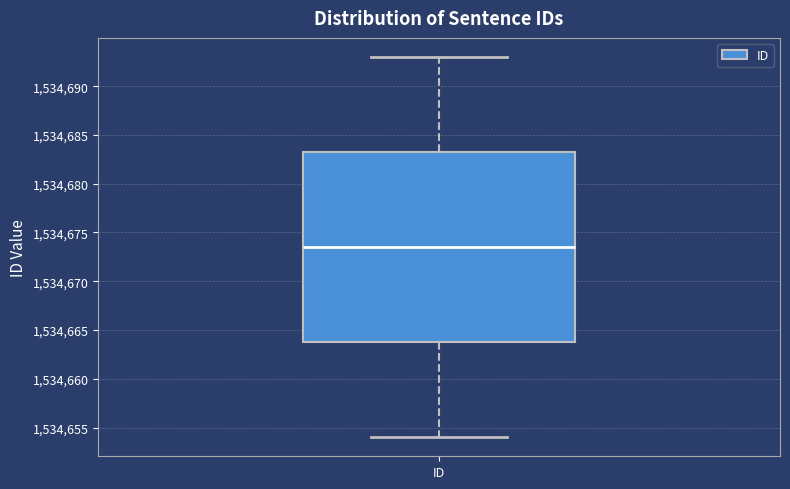

Where does the median line of the box for ID sit on the y-axis? The values are not printed on the chart, so give them approximately, as read against the axis.

1534673.5